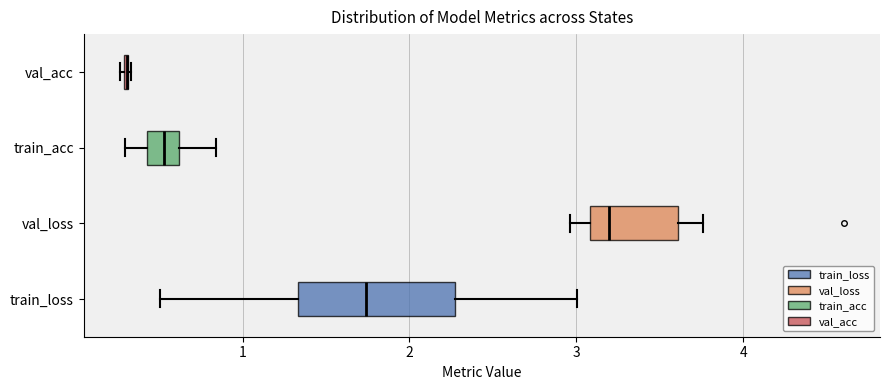

Which box is the widest, from its left edge to its right edge?

train_loss